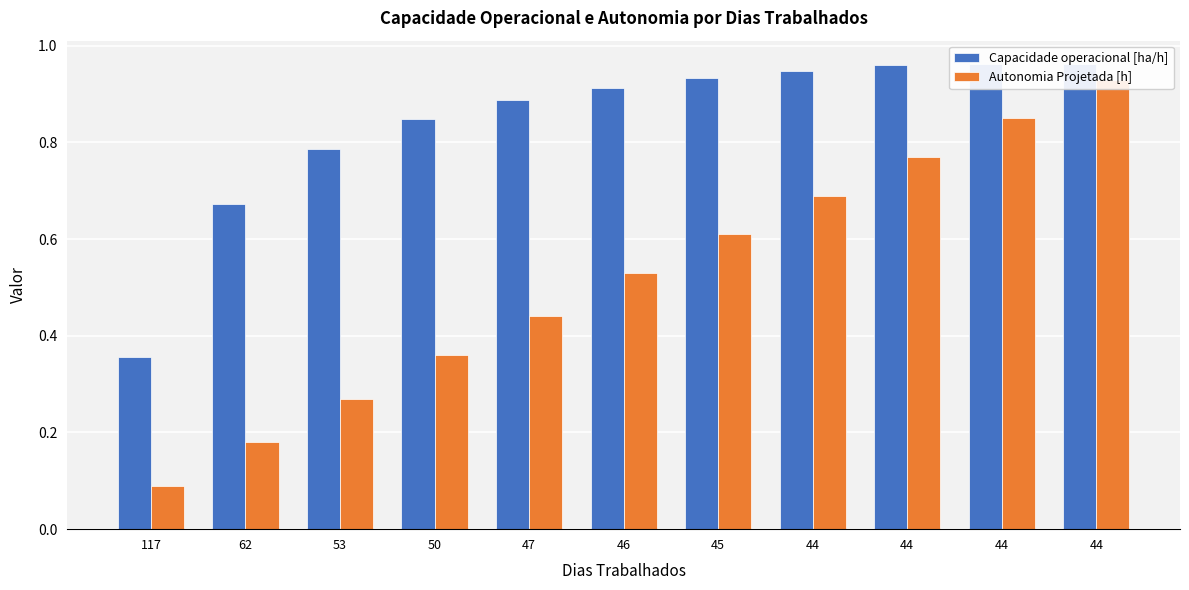

True or false: Autonomia Projetada [h] has a value of 0.8 at 44.

True